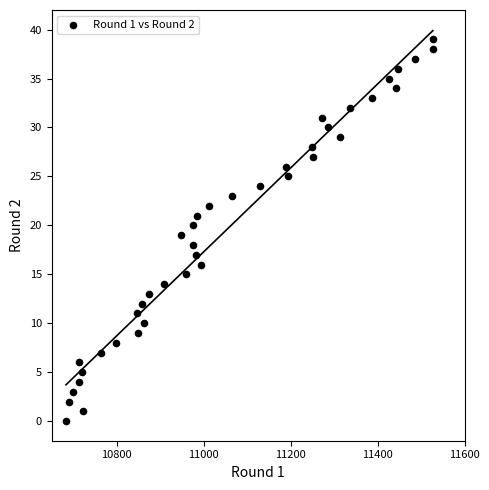

What is the range of X values (max minus min)?

844